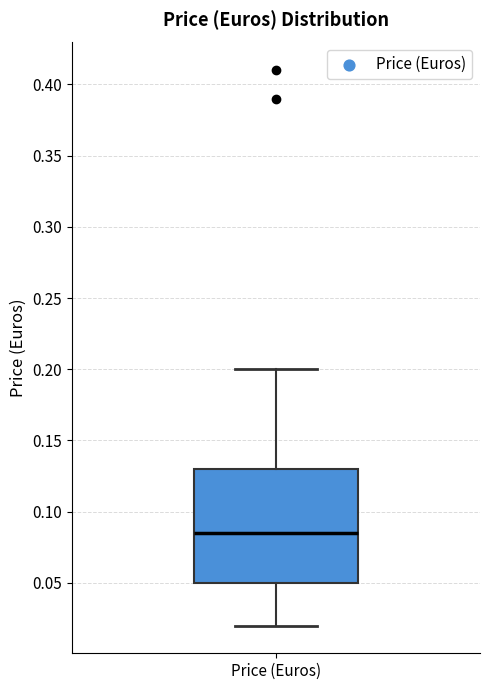

Read this box plot against the y-axis: the position of the median line, the range covered by the box, and the ends of both whiskers. The values are not printed on the chart, so give them approximately, as read against the axis.

median 0.085, box 0.050 to 0.130, whiskers 0.020 to 0.200